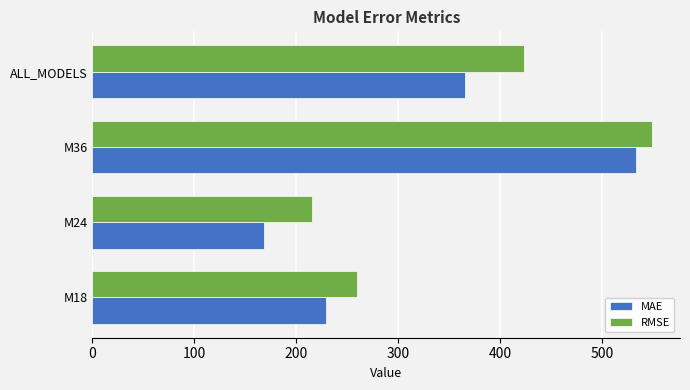

Which category has the highest value across all series?

M36